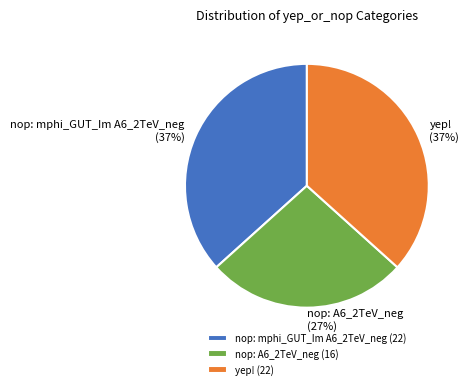

Is there any slice that represents more than half of the pie?

No